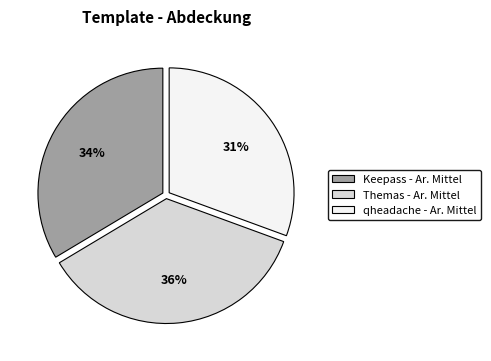

Is the sum of Keepass - Ar. Mittel and Themas - Ar. Mittel greater than half?

Yes